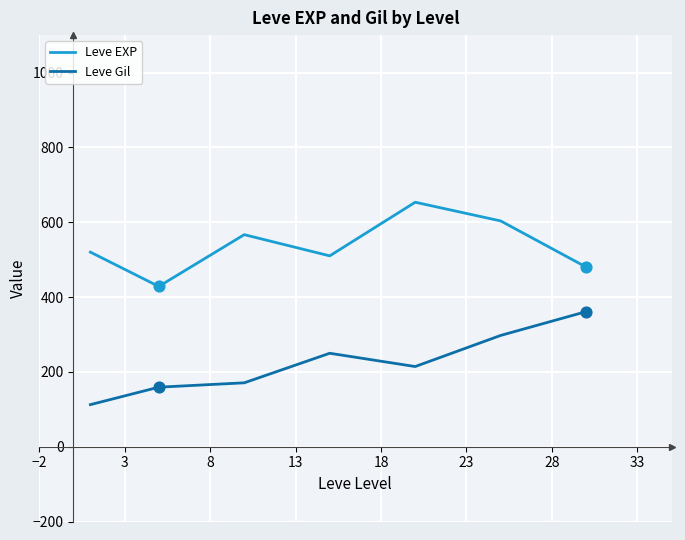

List the series in order of their overall mean, lowest first.

Leve Gil, Leve EXP